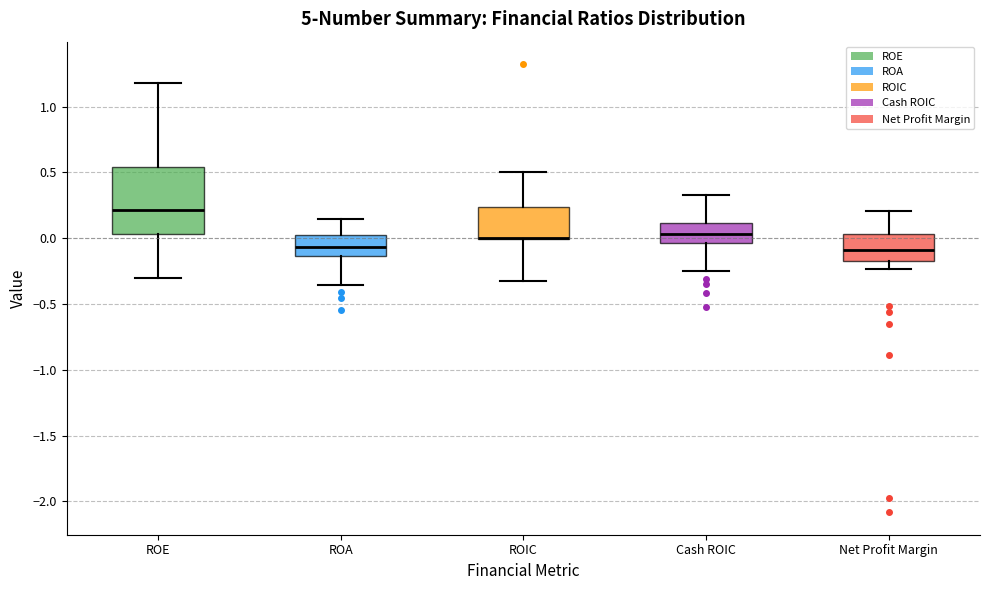

Where is the upper edge of the box for ROE on the y-axis? The values are not printed on the chart, so give them approximately, as read against the axis.

0.55